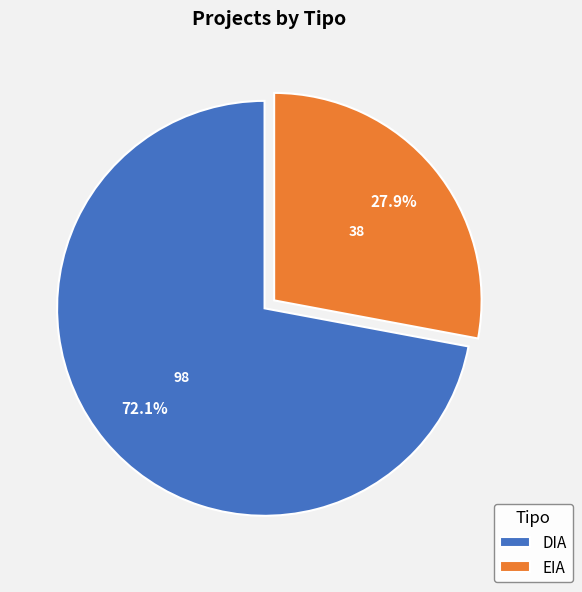

Rank the categories by value from lowest to highest.

EIA, DIA